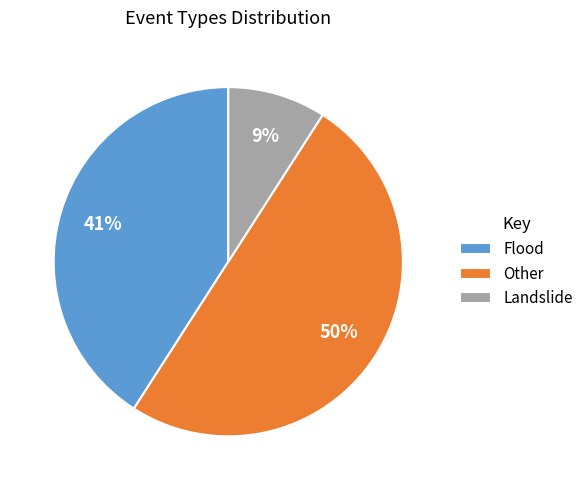

Combined, do Other and Flood account for over 50%?

Yes